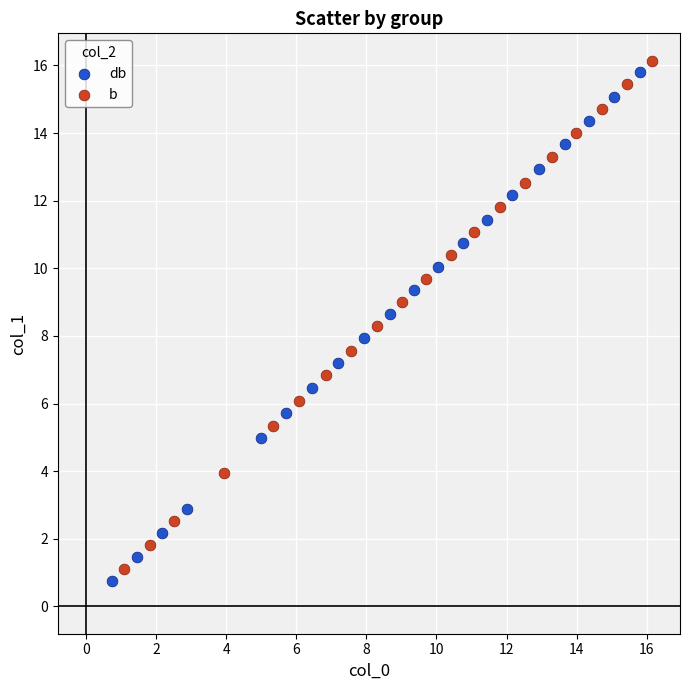

Which series reaches the maximum Y coordinate?

b